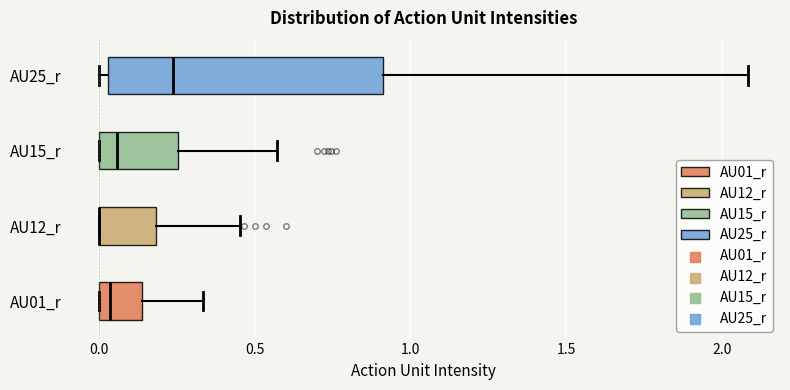

Which box is the widest, from its left edge to its right edge?

AU25_r